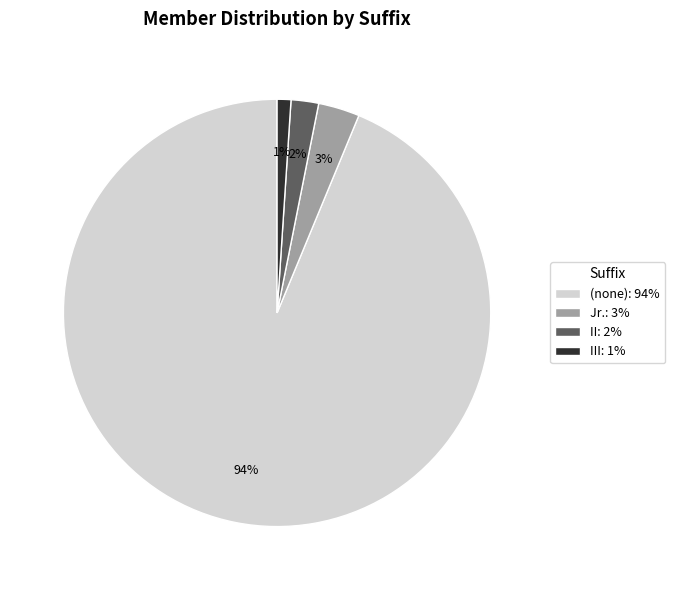

What is the ratio of the value at Jr.: 3% to the value at III: 1%?

3.0